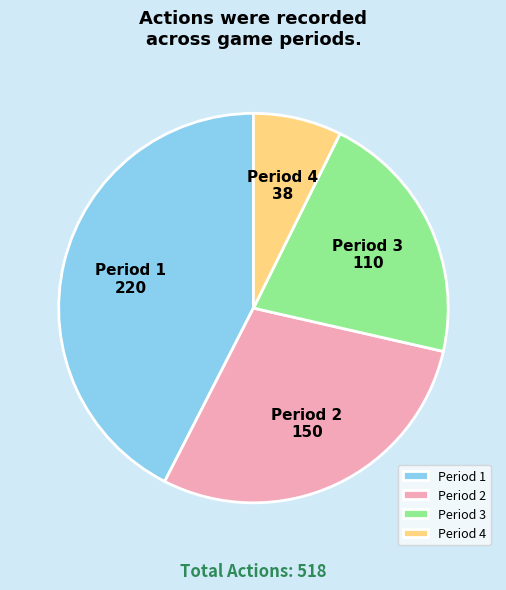

How many segments does this pie chart have?

4